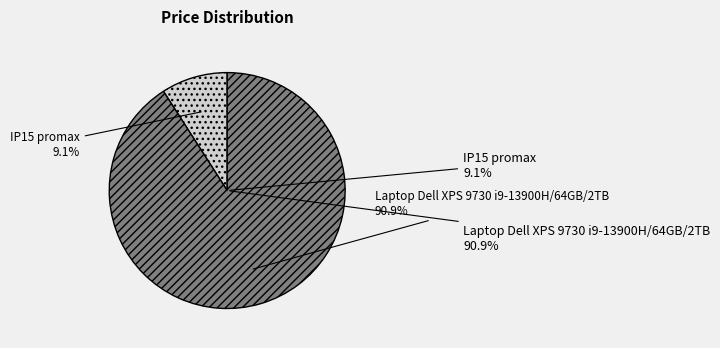

Is it true that Laptop Dell XPS 9730 i9-13900H/64GB/2TB is 91% of the pie?

True